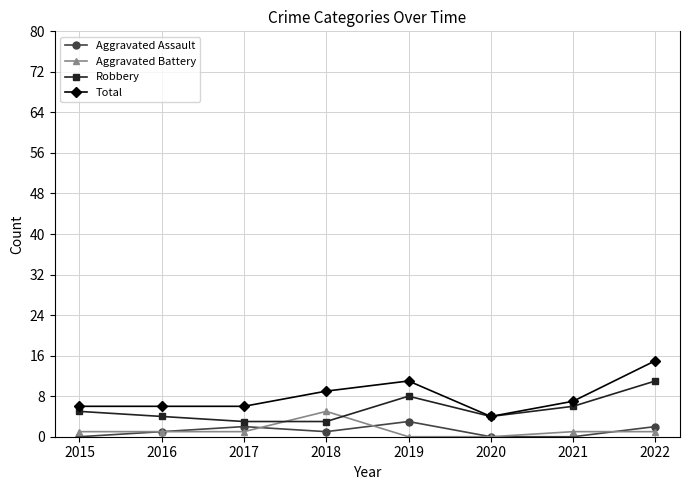

The Aggravated Battery series shows 1 at 2017. True or false?

True